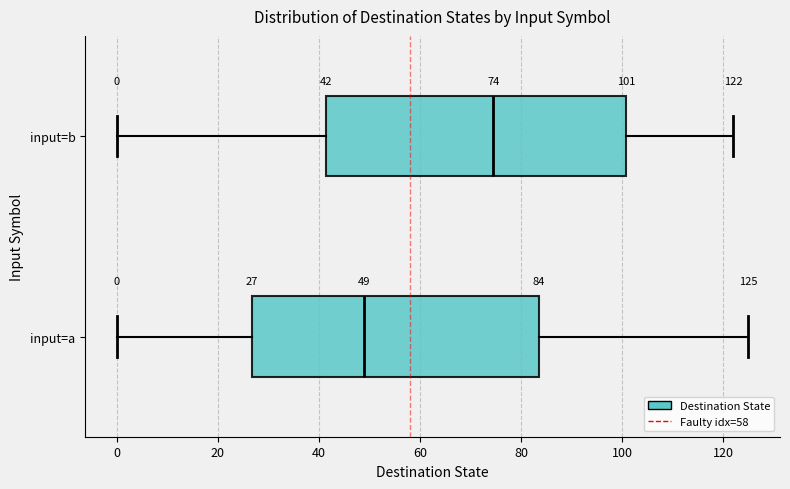

Which box has the furthest to the right median line?

input=b